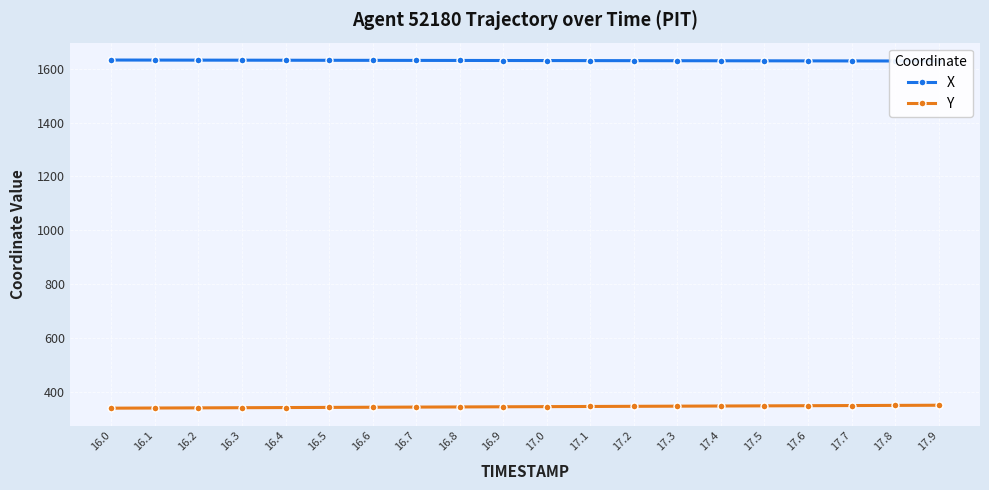

Where is X nearest to the value 1630?

17.2